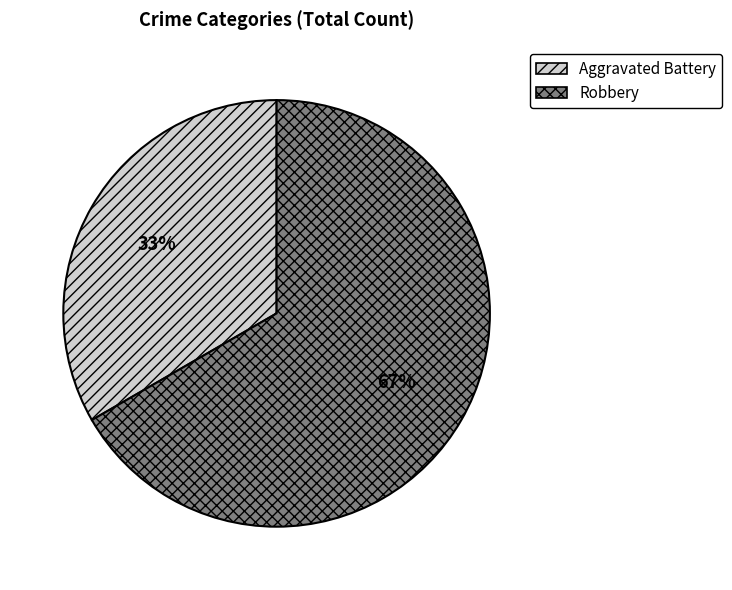

What is the majority slice?

Robbery